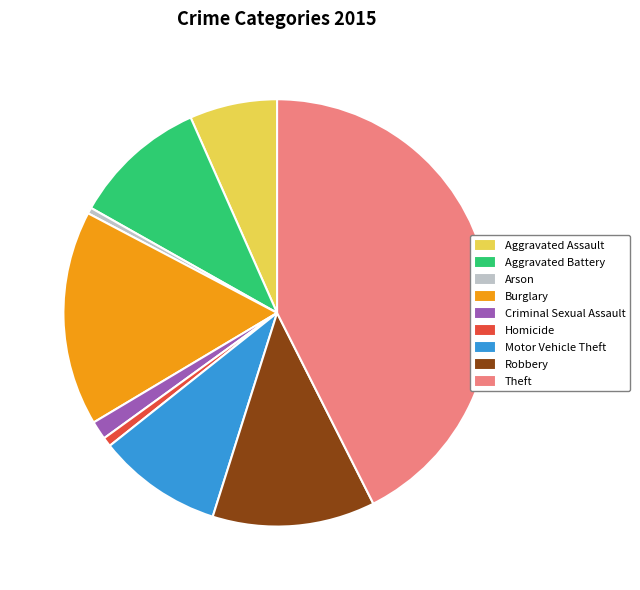

Count the number of slices in the pie.

9